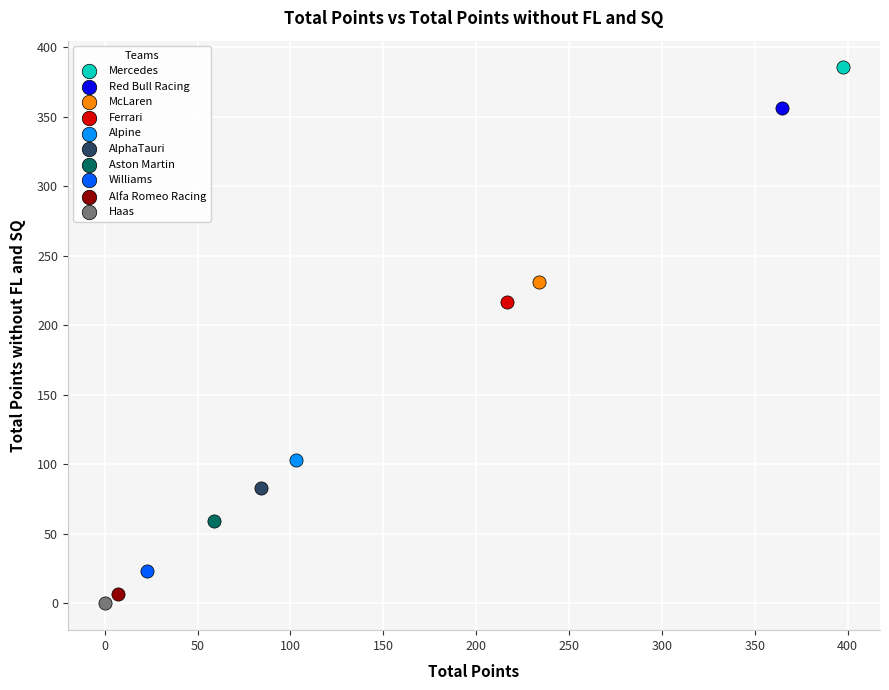

What are all the series names shown in the legend?

Mercedes, Red Bull Racing, McLaren, Ferrari, Alpine, AlphaTauri, Aston Martin, Williams, Alfa Romeo Racing, Haas